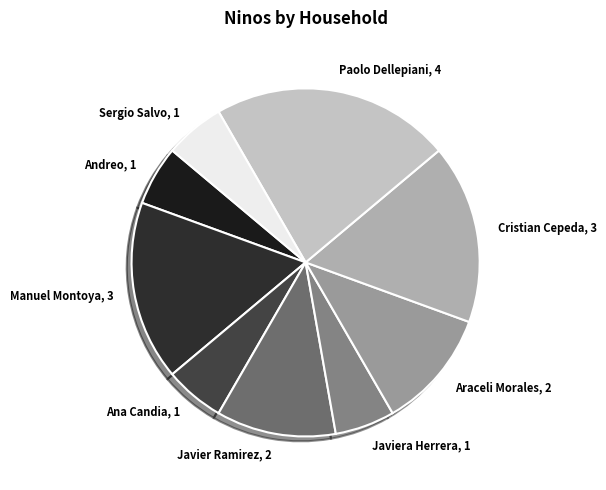

Combined, do Paolo Dellepiani and Manuel Montoya account for over 50%?

No